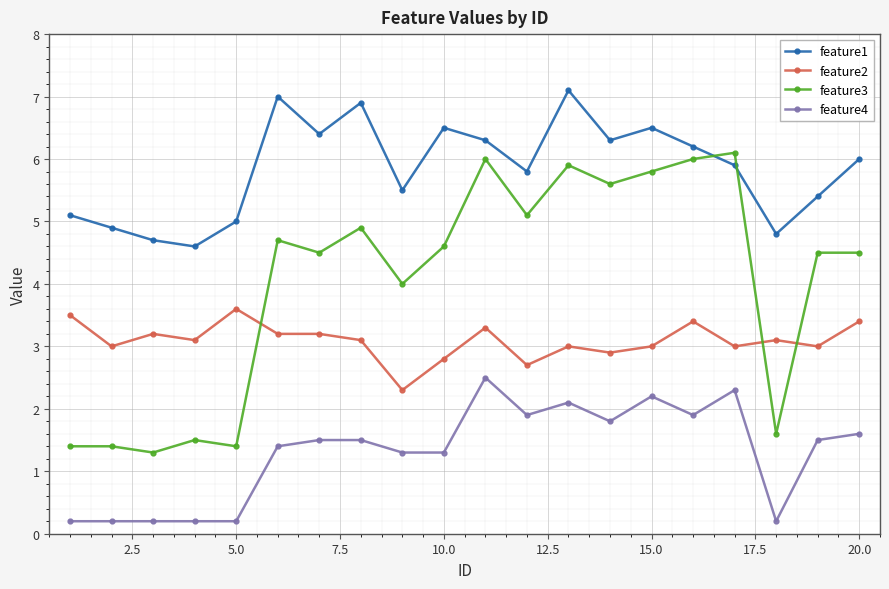

Which series has the widest spread of values?

feature3